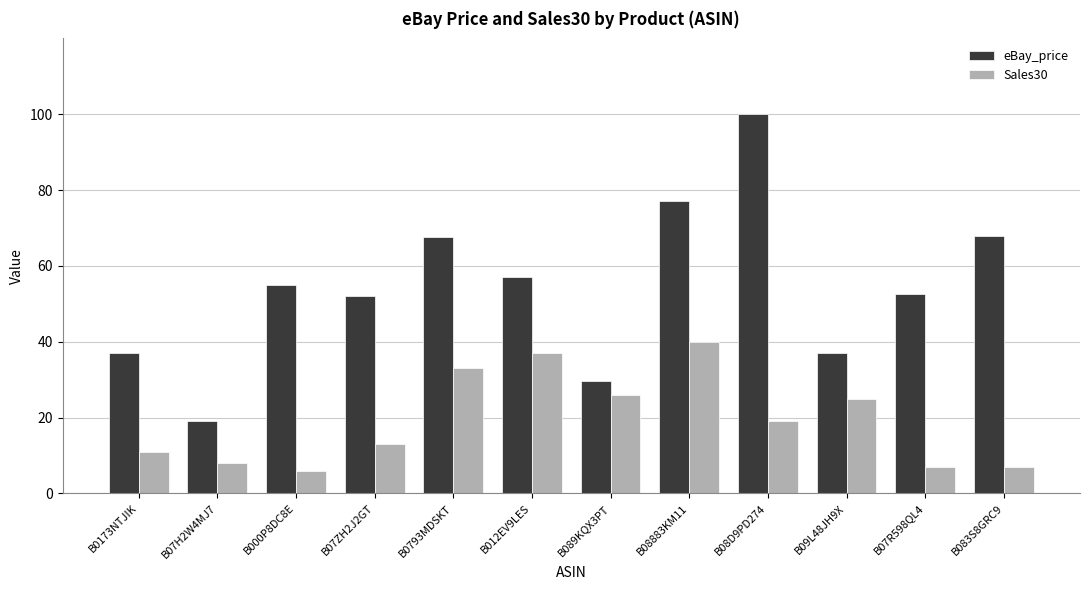

True or false: eBay_price has a value of 20.9 at B09L48JH9X.

False